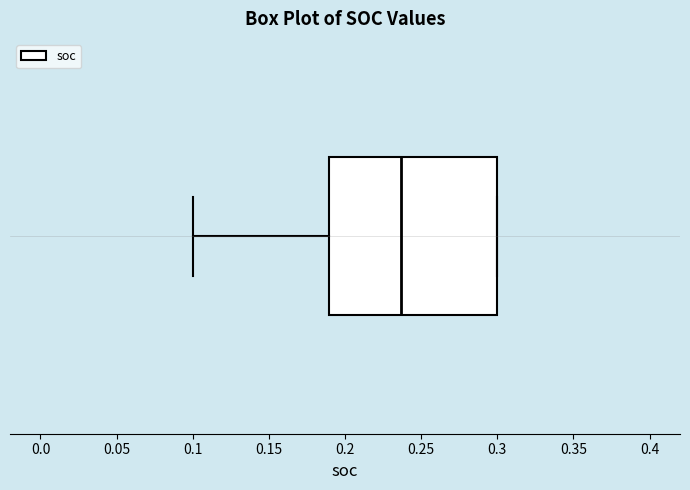

Transcribe this box plot: give where the median line is, the range the box spans, and where the two whiskers end, as read against the x-axis. The values are not printed on the chart, so give them approximately, as read against the axis.

median 0.235, box 0.190 to 0.300, whiskers 0.100 to 0.300